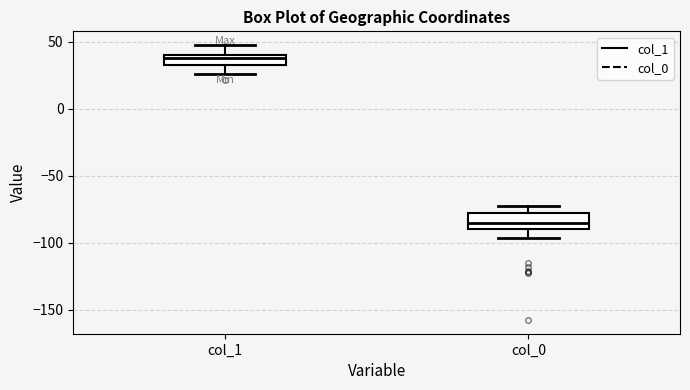

Where does the lower whisker of the box for col_1 end on the y-axis? The values are not printed on the chart, so give them approximately, as read against the axis.

25